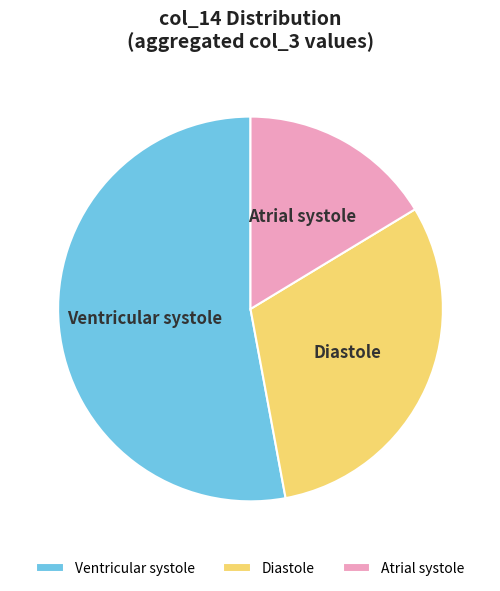

Do Ventricular systole and Diastole together represent more than half of the pie?

Yes